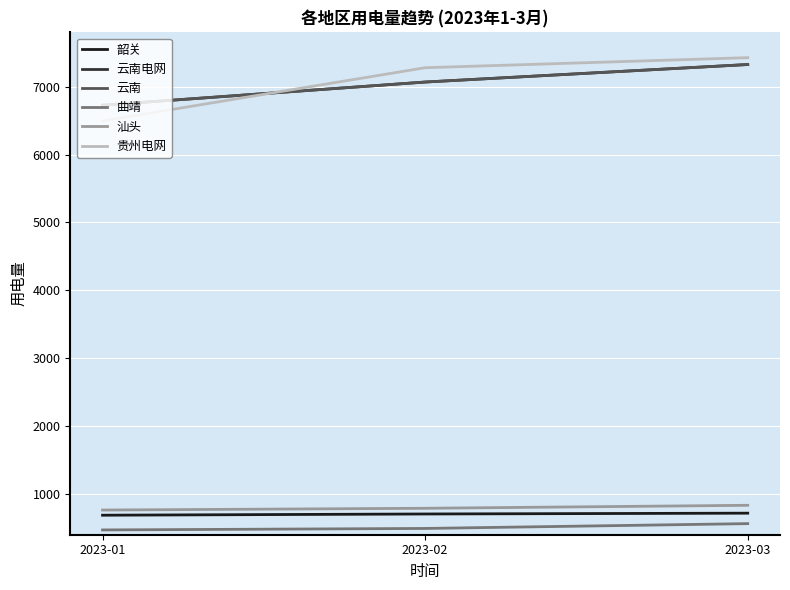

At which label does 汕头 reach its minimum?

2023-01